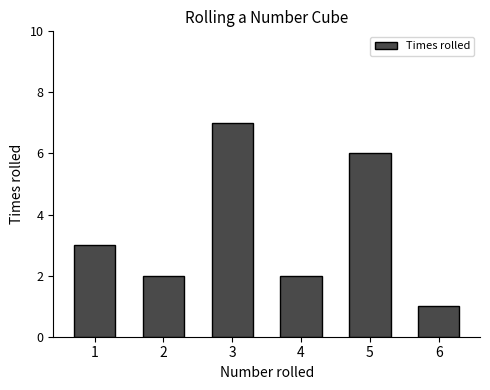

Reading right to left, transcribe all the data shown in this chart.

1	6	2	7	2	3